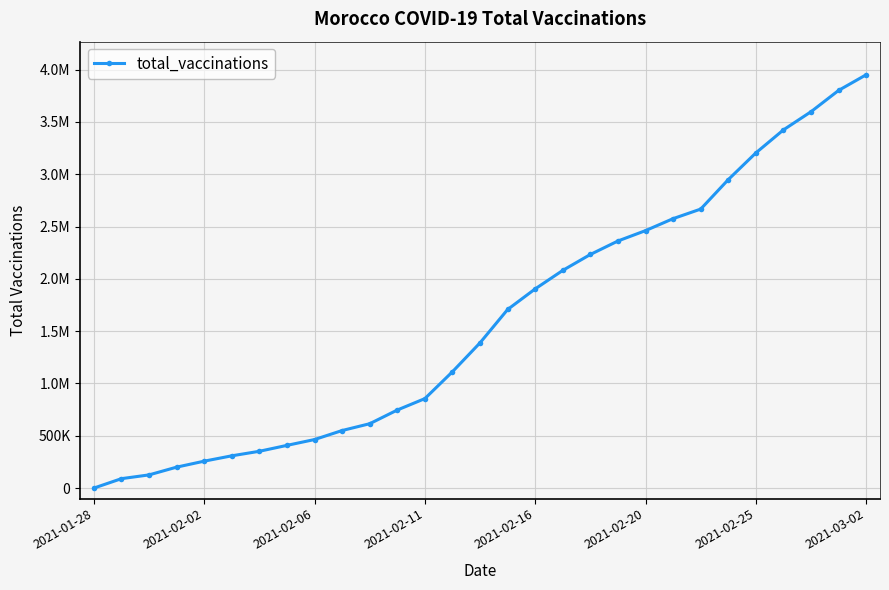

Reading right to left, extract all data points from this chart.

3951325	3801650	3597903	3424295	3204105	2948945	2667091	2575684	2461192	2362150	2233123	2081013	1904169	1707091	1388539	1112103	855318	746116	615181	550149	463966	408235	351723	308398	257291	200081	126000	90000	0